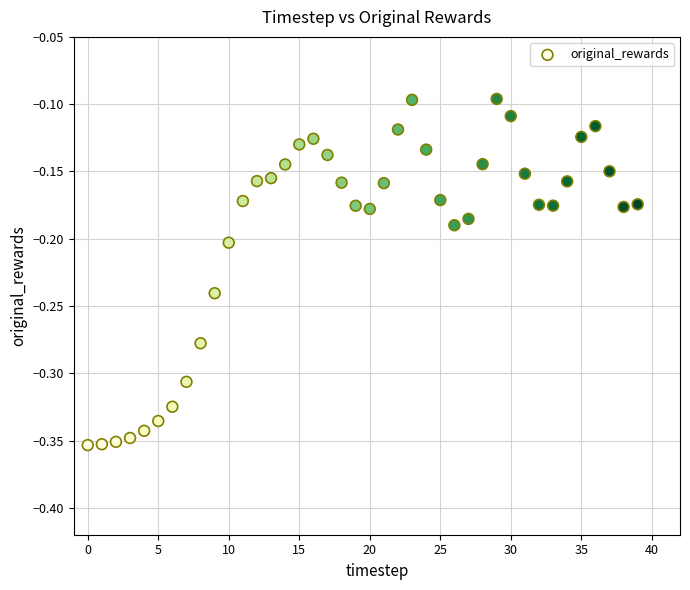

What is the range of Y values (max minus min)?

0.3